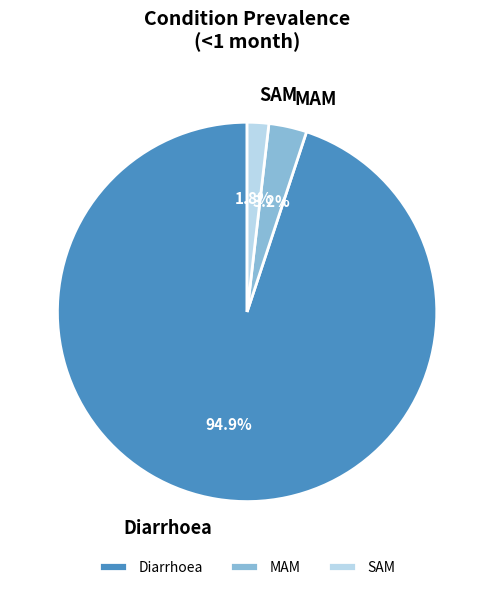

Which has a higher value, MAM or SAM?

MAM